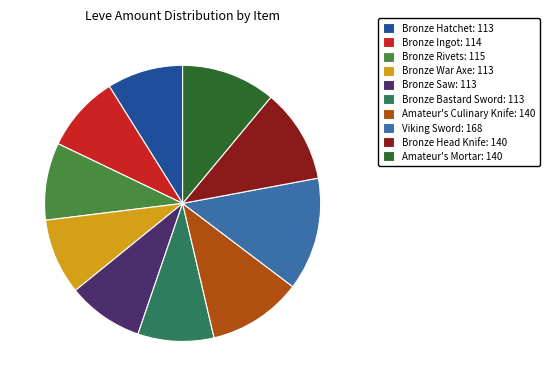

Is the sum of Amateur's Mortar and Bronze Ingot greater than half?

No